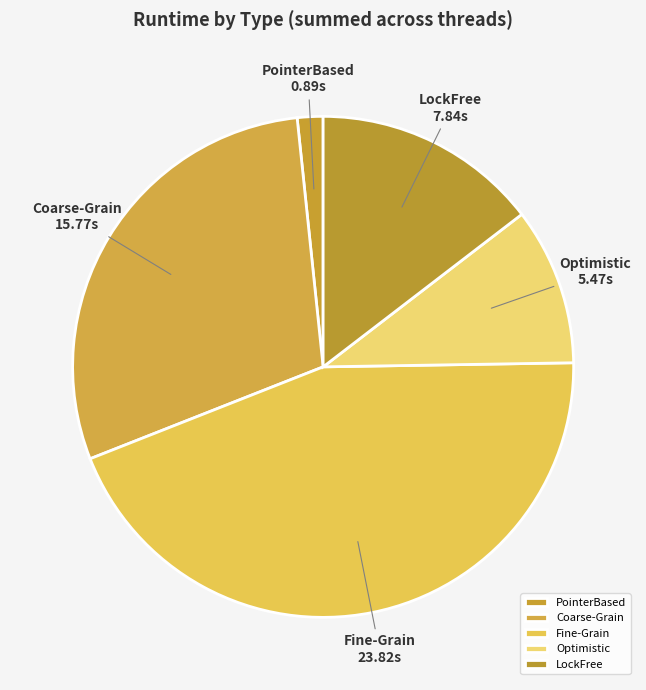

The Optimistic slice represents 2% of the pie. True or false?

False